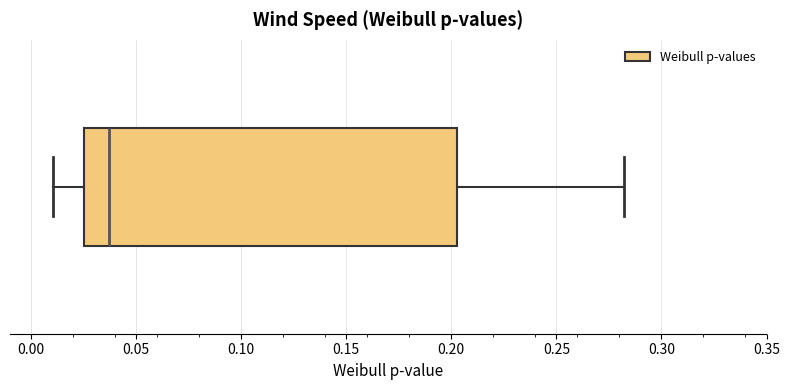

Read this box plot against the x-axis: the position of the median line, the range covered by the box, and the ends of both whiskers. The values are not printed on the chart, so give them approximately, as read against the axis.

median 0.035, box 0.025 to 0.205, whiskers 0.010 to 0.280